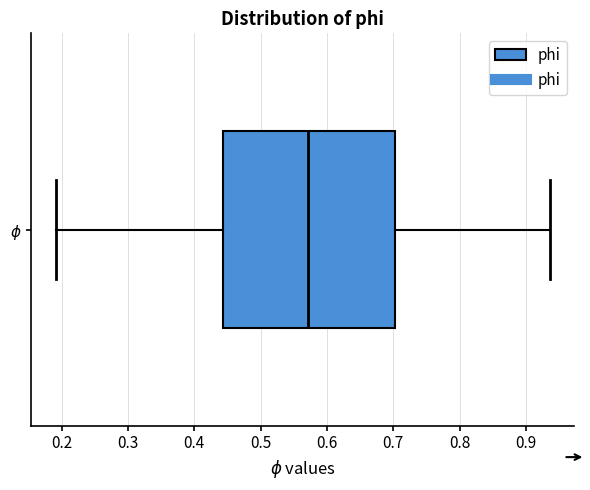

Read this box plot against the x-axis: the position of the median line, the range covered by the box, and the ends of both whiskers. The values are not printed on the chart, so give them approximately, as read against the axis.

median 0.57, box 0.44 to 0.70, whiskers 0.19 to 0.94